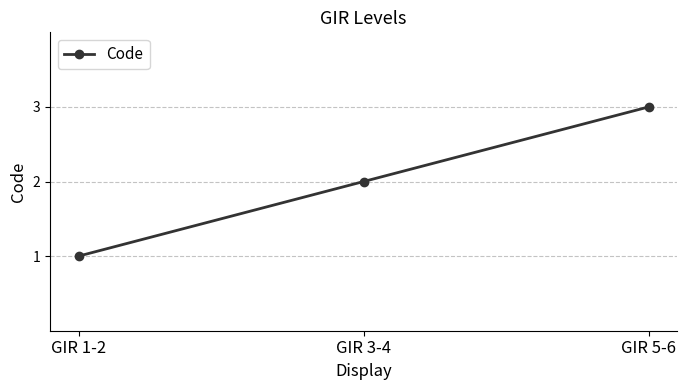

Does the chart have visible grid lines?

Yes